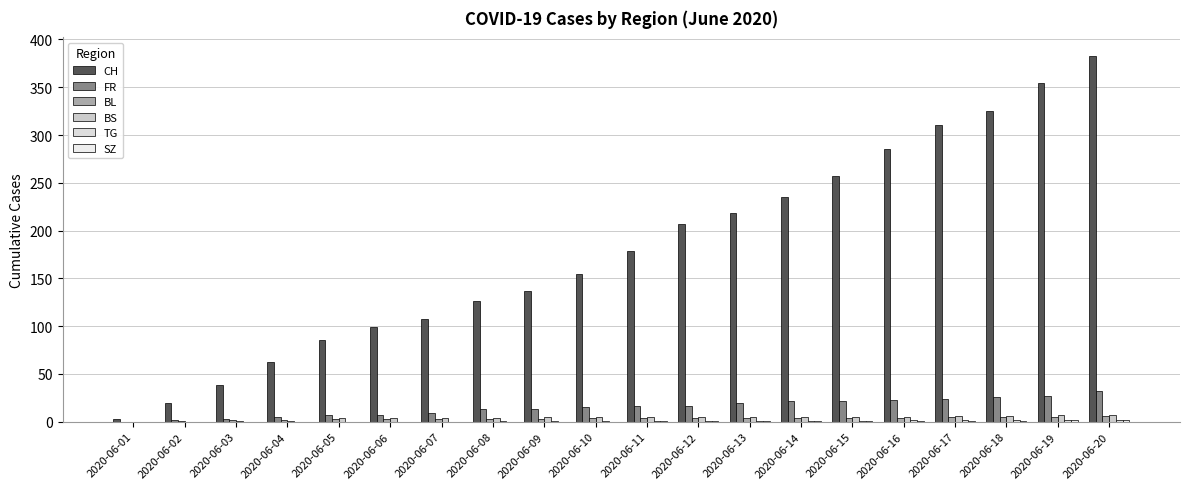

At which label does TG first exceed 1?

2020-06-16